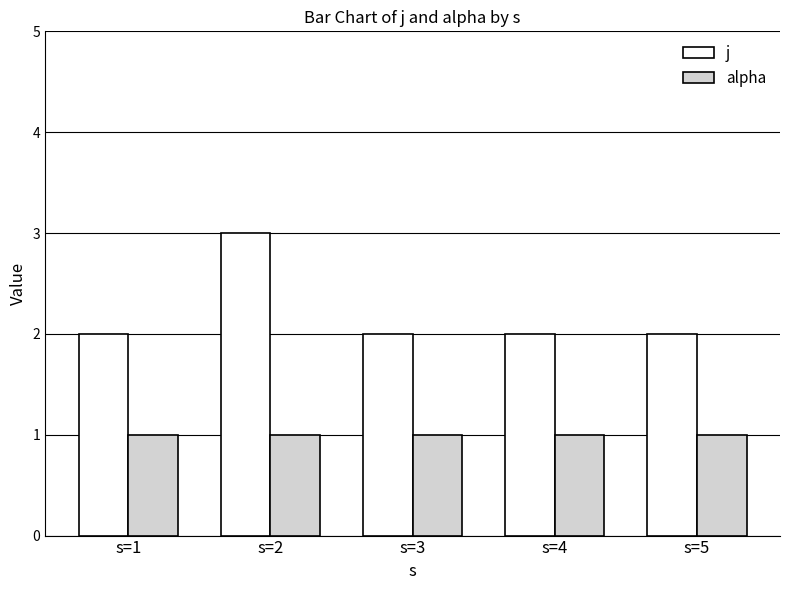

What is the difference between the maximum and minimum values in the j series?

1